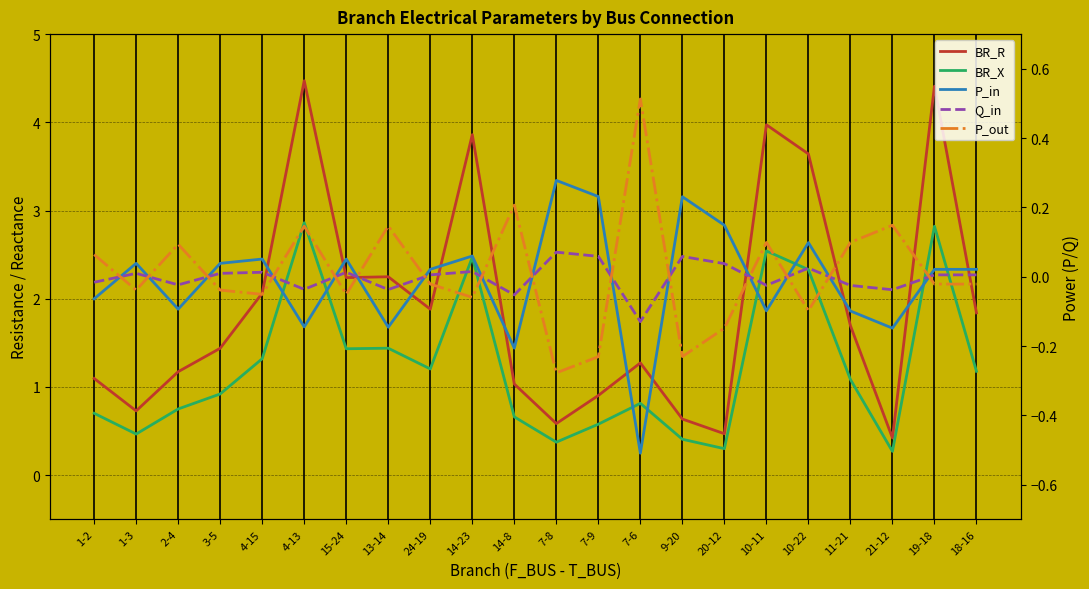

At which category does Q_in reach its first local peak?

1-3